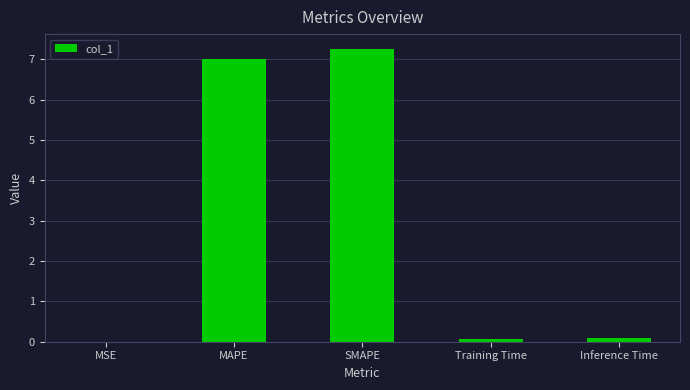

How many data points does each series have?

5